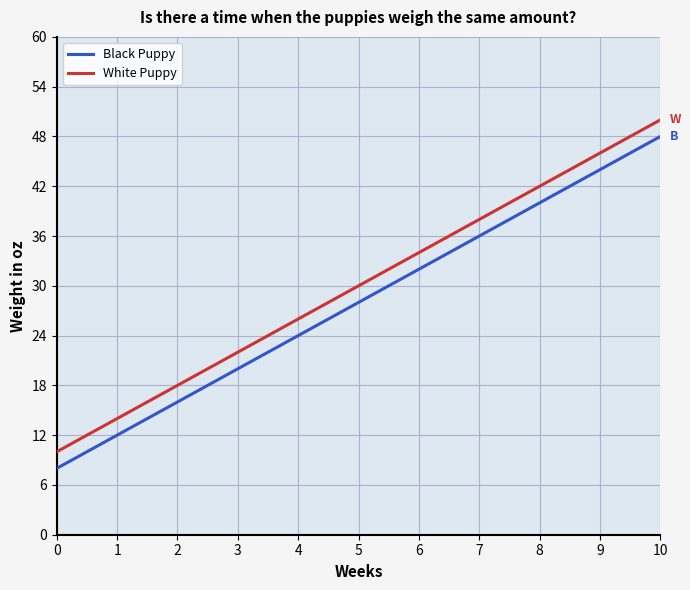

Where is Black Puppy nearest to the value 28?

5